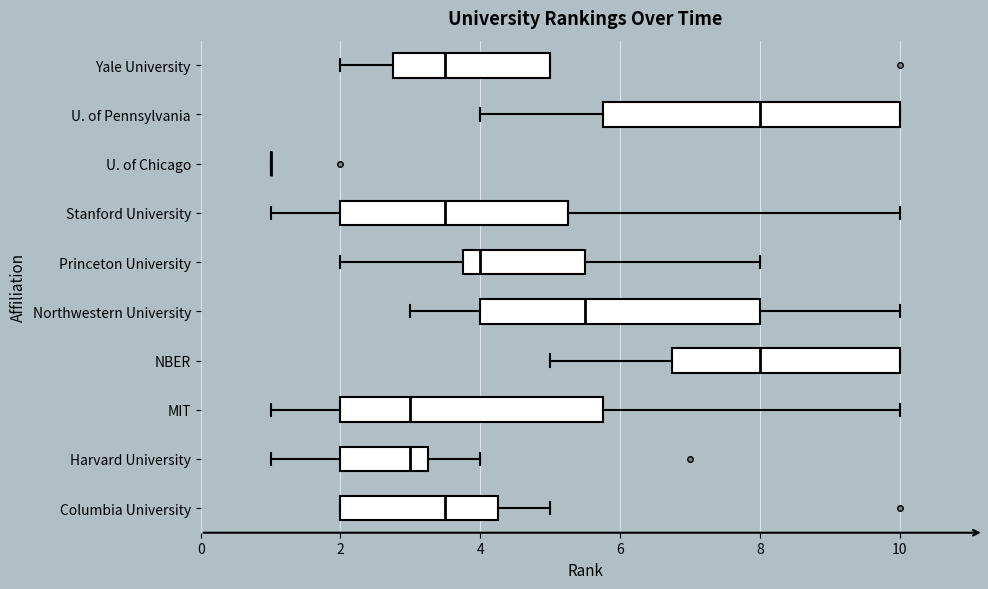

Reading bottom to top, read every box against the x-axis: the position of its median line, the range the box covers, and the ends of its whiskers. The values are not printed on the chart, so give them approximately, as read against the axis.

Columbia University: median 3.6, box 2.0 to 4.2, whiskers 2.0 to 5.0
Harvard University: median 3.0, box 2.0 to 3.2, whiskers 1.0 to 4.0
MIT: median 3.0, box 2.0 to 5.8, whiskers 1.0 to 10.0
NBER: median 8.0, box 6.8 to 10.0, whiskers 5.0 to 10.0
Northwestern University: median 5.6, box 4.0 to 8.0, whiskers 3.0 to 10.0
Princeton University: median 4.0, box 3.8 to 5.6, whiskers 2.0 to 8.0
Stanford University: median 3.6, box 2.0 to 5.2, whiskers 1.0 to 10.0
U. of Chicago: box collapsed to a line at 1.0, whiskers 1.0 to 1.0
U. of Pennsylvania: median 8.0, box 5.8 to 10.0, whiskers 4.0 to 10.0
Yale University: median 3.6, box 2.8 to 5.0, whiskers 2.0 to 5.0